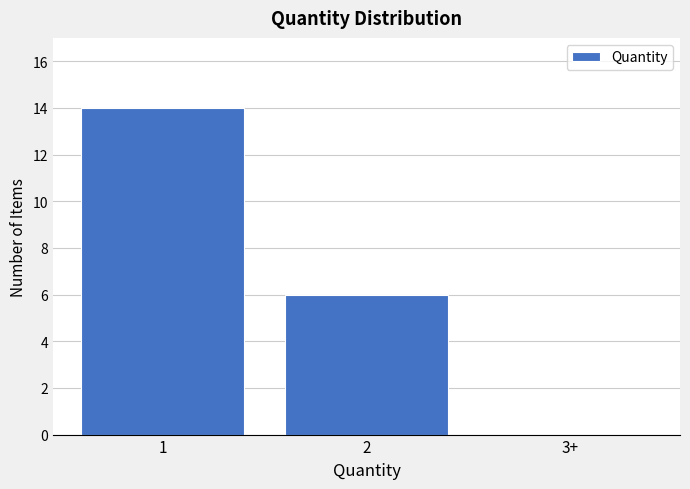

Reading right to left, what are all the values shown in this chart?

3+=0	2=6	1=14